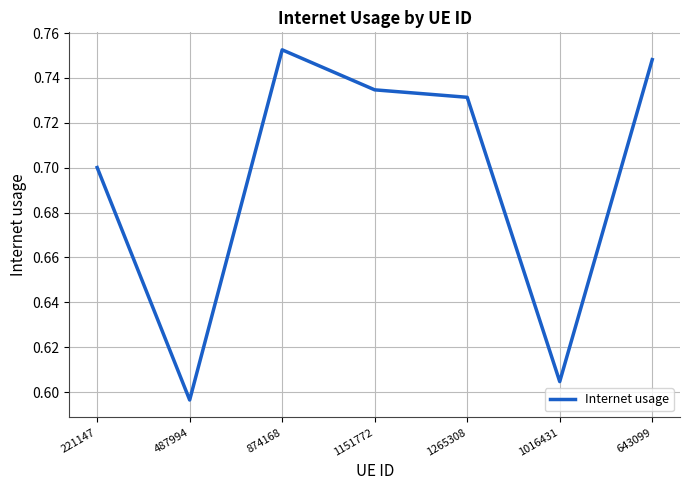

The chart shows a value of 0.4 at 643099. True or false?

False